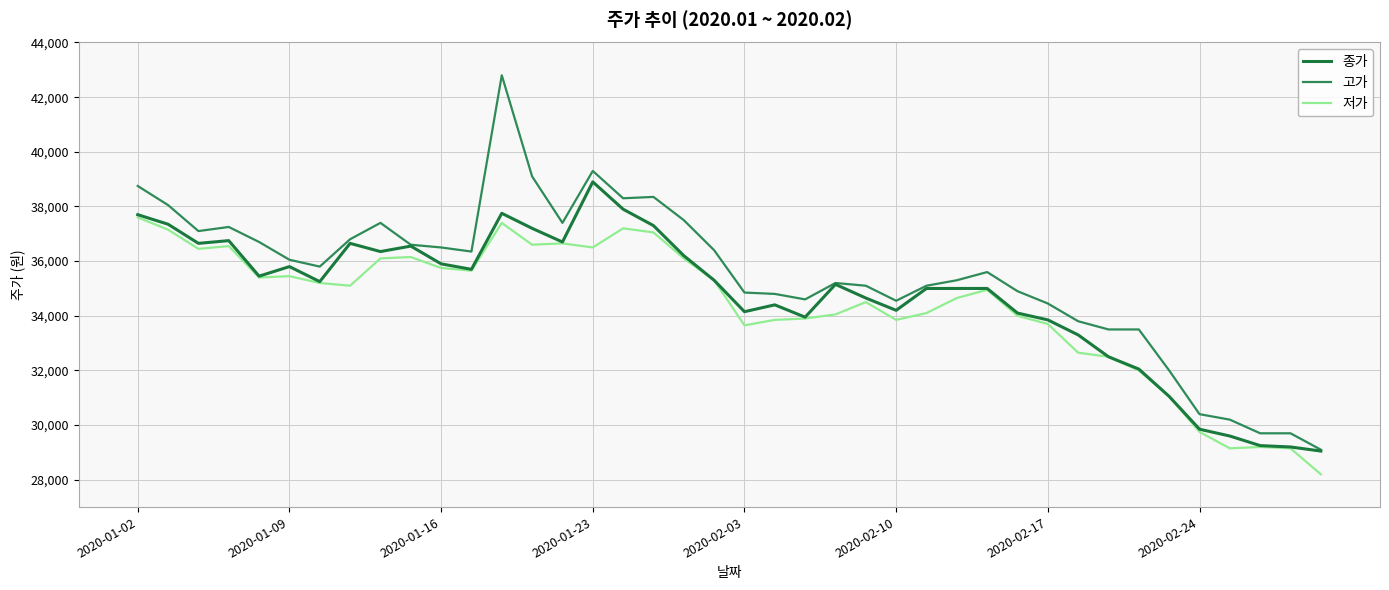

Does the chart have visible grid lines?

Yes